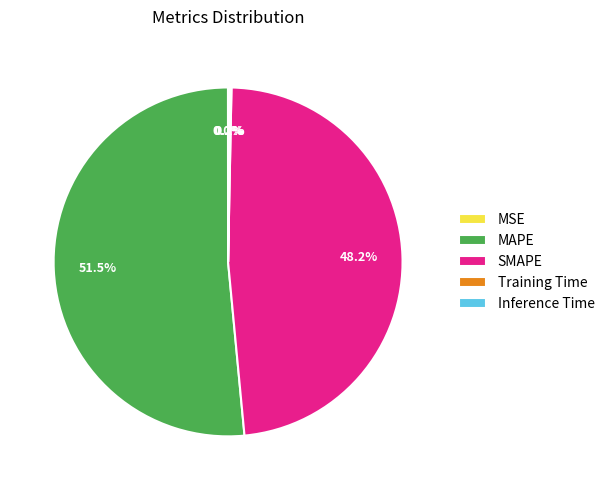

What is the largest slice in the pie chart?

MAPE